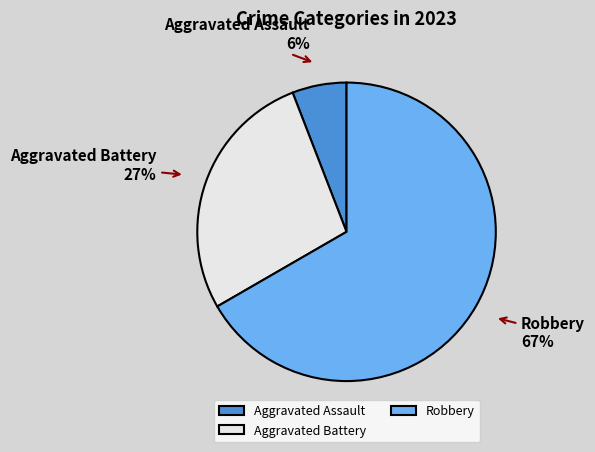

How many slices are in this pie chart?

3